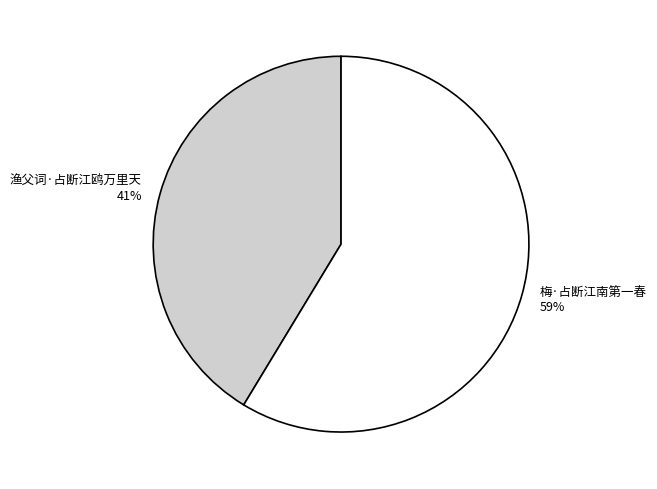

What is the ratio of the value at 梅·占断江南第一春 to the value at 渔父词·占断江鸥万里天?

1.4